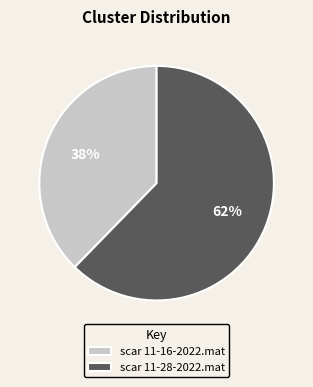

True or false: scar 11-28-2022.mat accounts for 54% of the total.

False